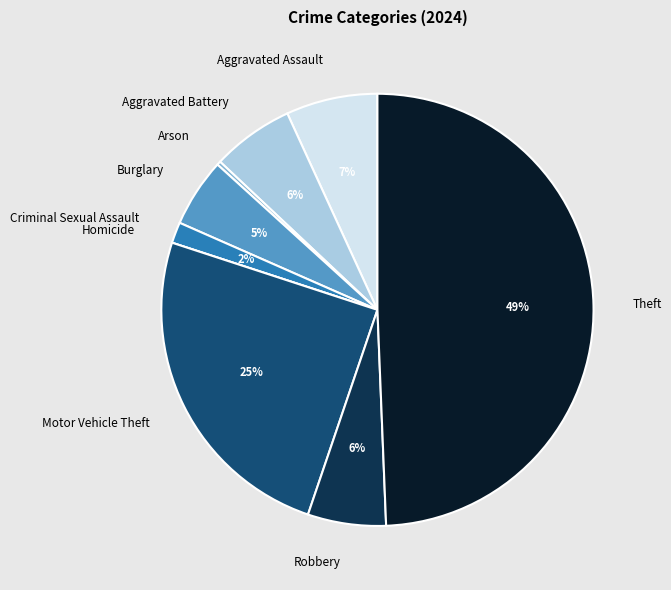

True or false: Aggravated Assault accounts for 7% of the total.

True